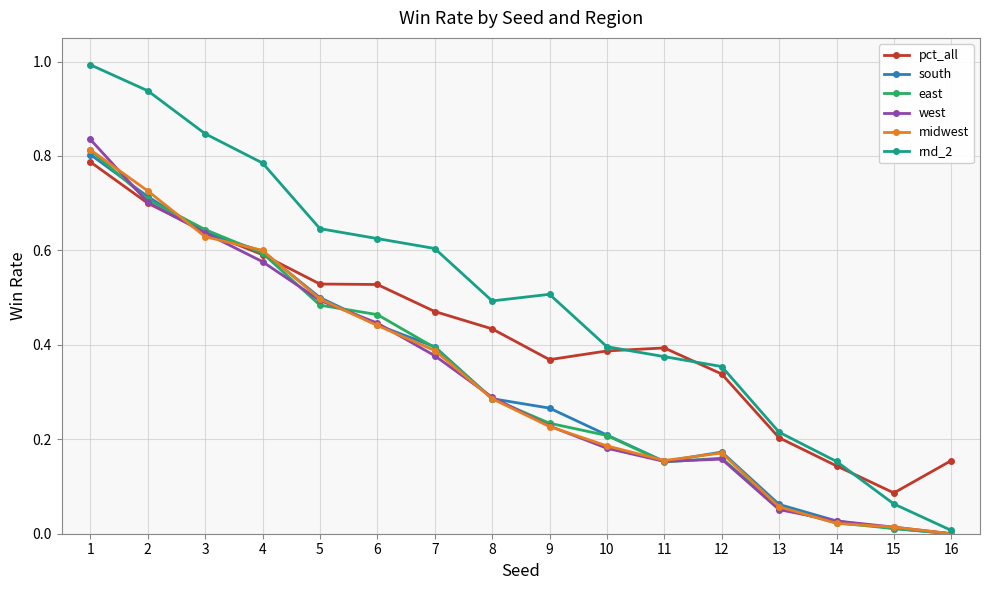

Is it true that rnd_2 equals 0.3 at 8?

False